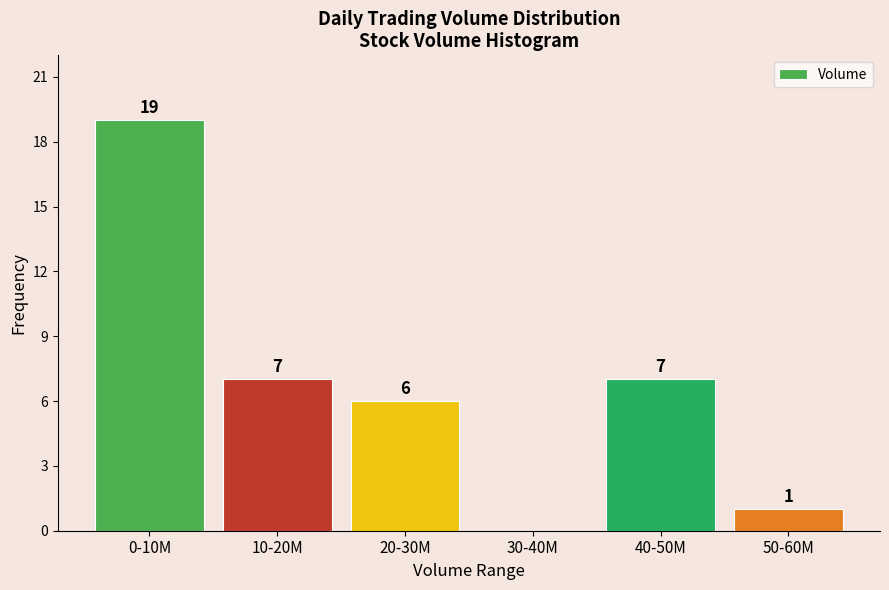

Reading left to right, transcribe all the data shown in this chart.

0-10M=19	10-20M=7	20-30M=6	30-40M=0	40-50M=7	50-60M=1